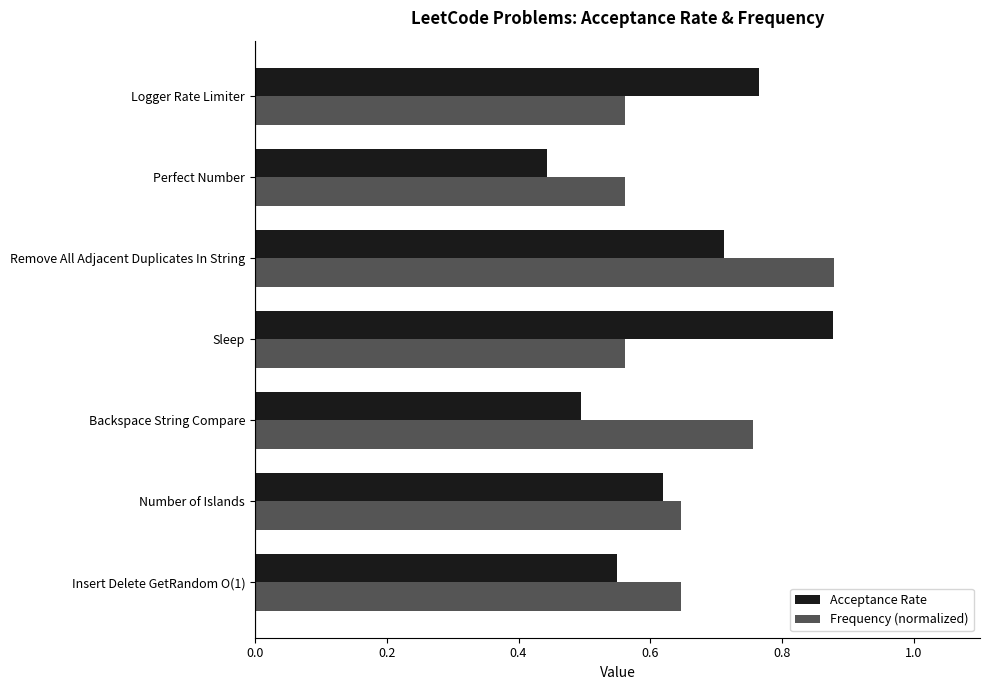

Rank the series at Backspace String Compare from lowest to highest value.

Acceptance Rate, Frequency (normalized)